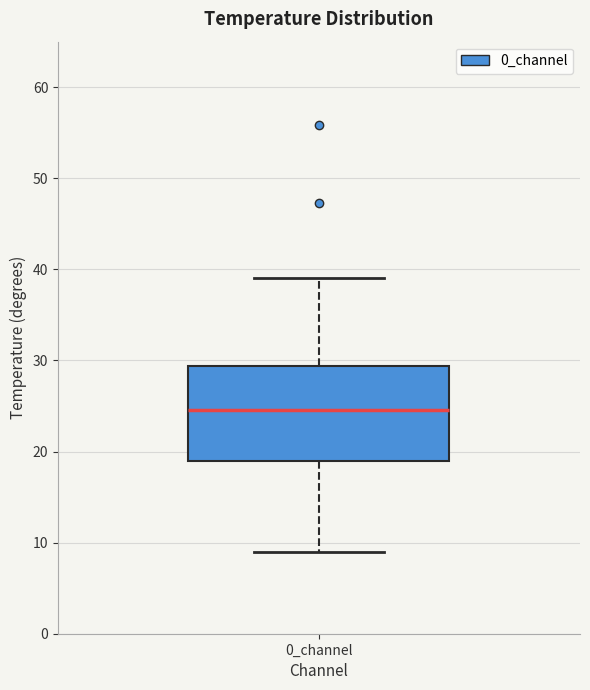

Read this box plot against the y-axis: the position of the median line, the range covered by the box, and the ends of both whiskers. The values are not printed on the chart, so give them approximately, as read against the axis.

median 25, box 19 to 29, whiskers 9 to 39